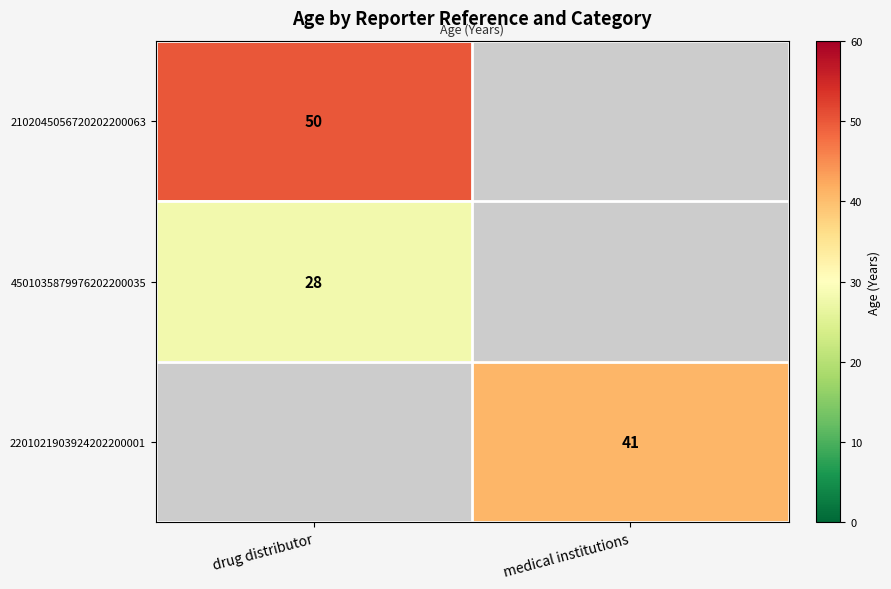

Is the value of 4501035879976202200035 at medical institutions greater than the value of 2102045056720202200063 at medical institutions?

No